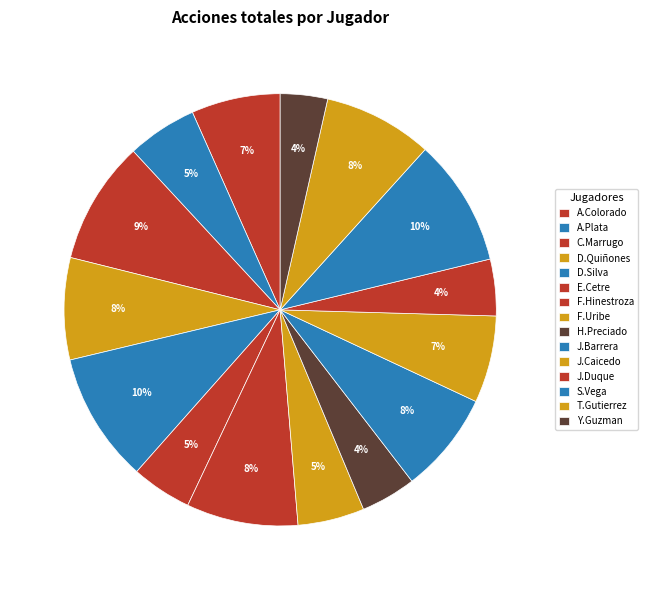

Which slice is the smallest?

Y.Guzman